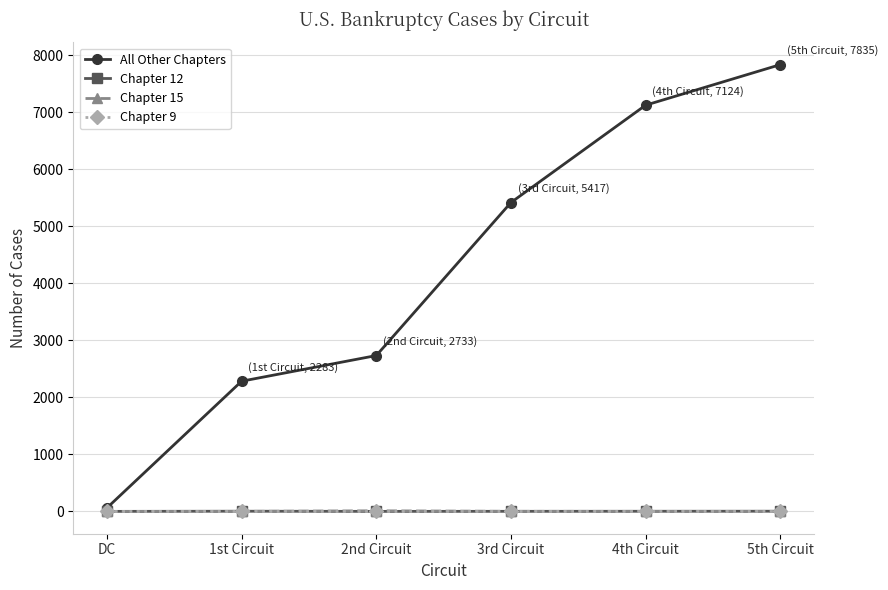

What is the sum of the Chapter 15 values at 2nd Circuit and 5th Circuit?

10